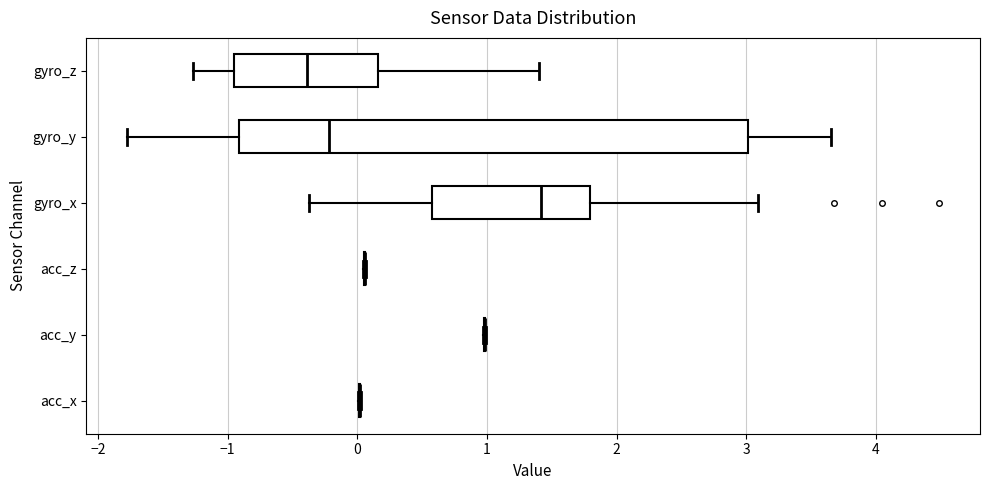

Comparing the boxes themselves (not the whiskers), which one is the widest?

gyro_y